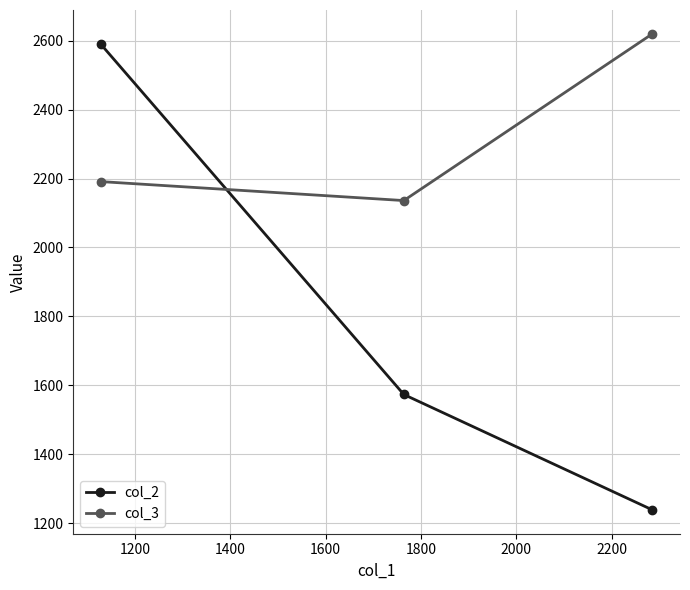

How many values in the col_2 series are below 1573?

1